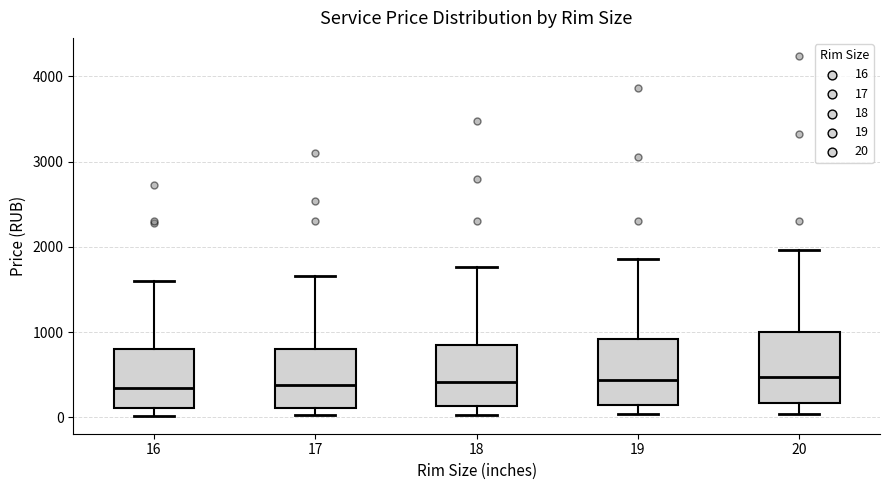

Where is the upper edge of the box at x = 19 on the y-axis? The values are not printed on the chart, so give them approximately, as read against the axis.

900